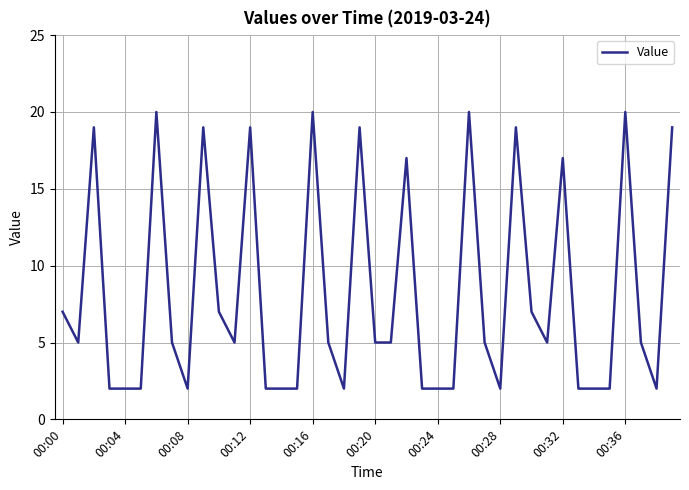

What is the minimum value shown in the chart?

2